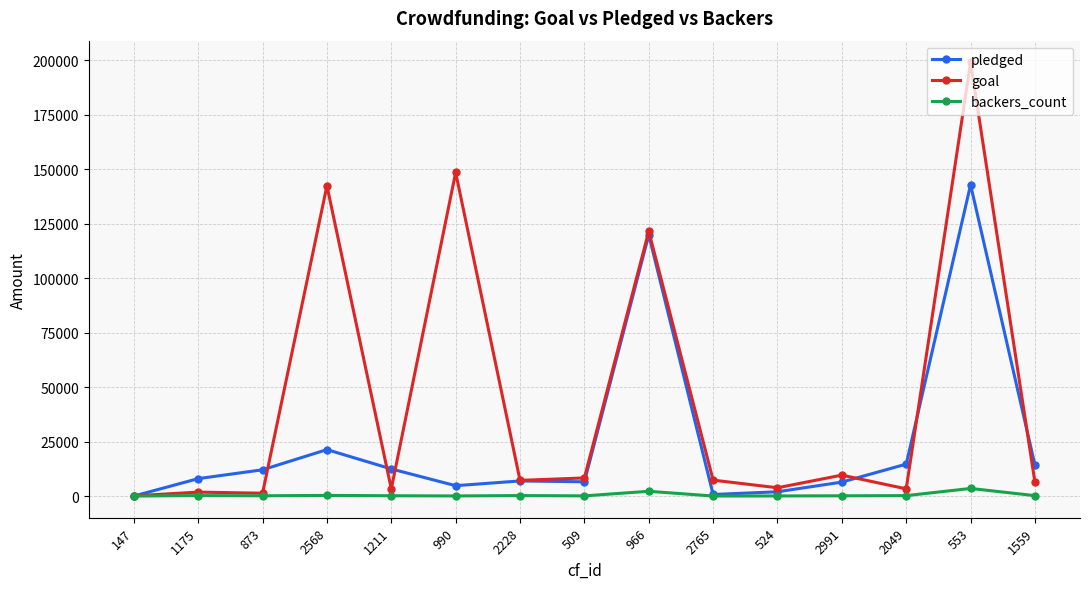

Where is the first local maximum for pledged?

2568